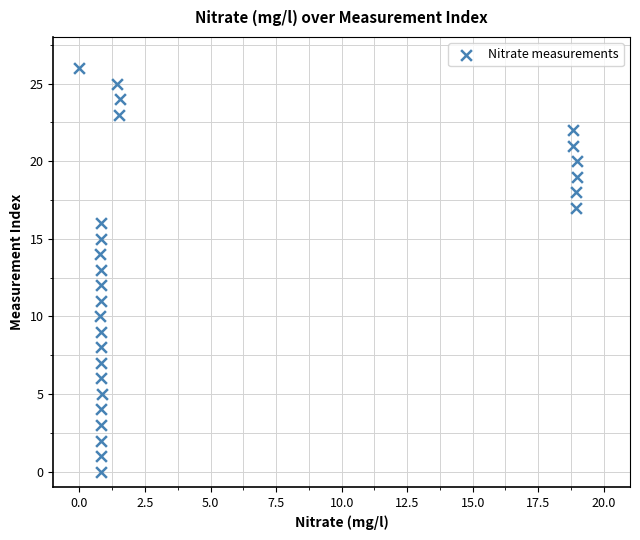

What is the range of Y values (max minus min)?

26